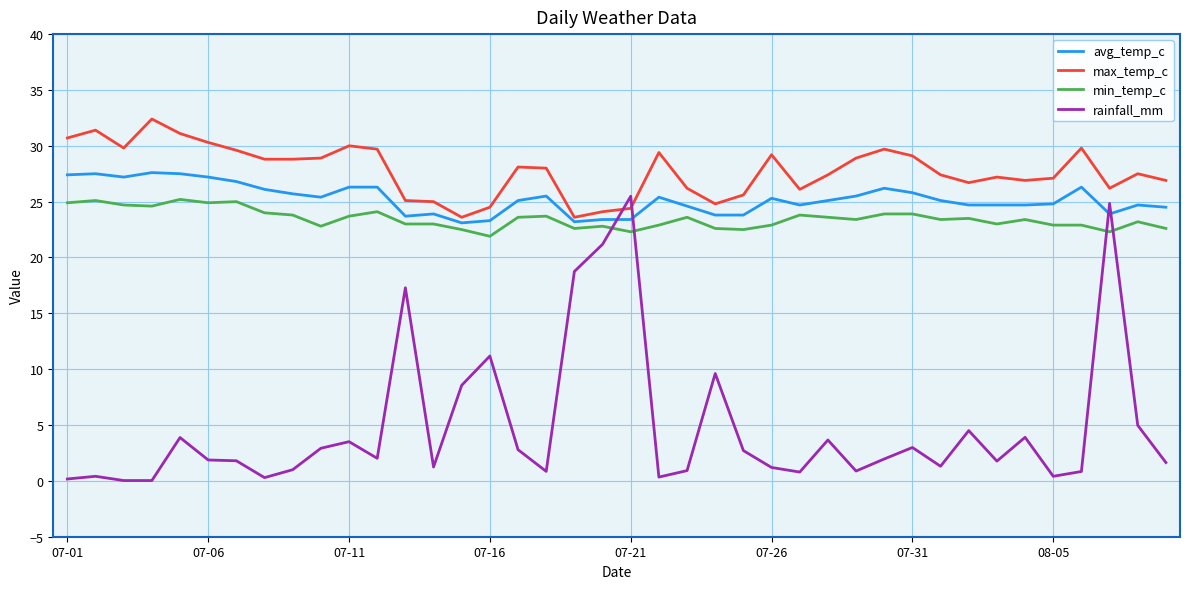

True or false: min_temp_c and max_temp_c intersect in this chart.

False